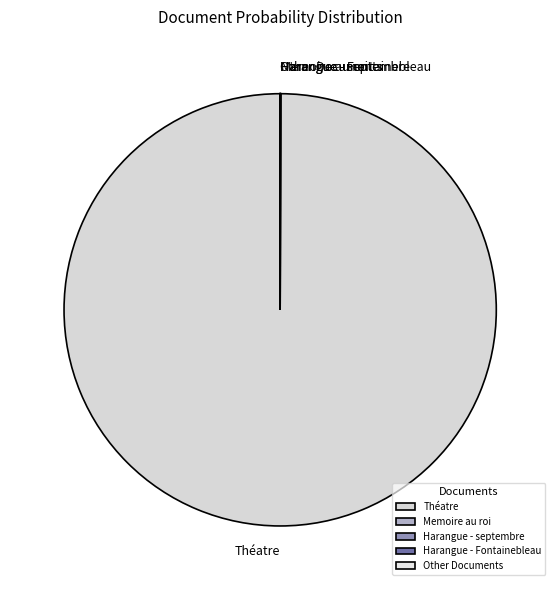

Which category has the biggest portion of the pie?

Théatre